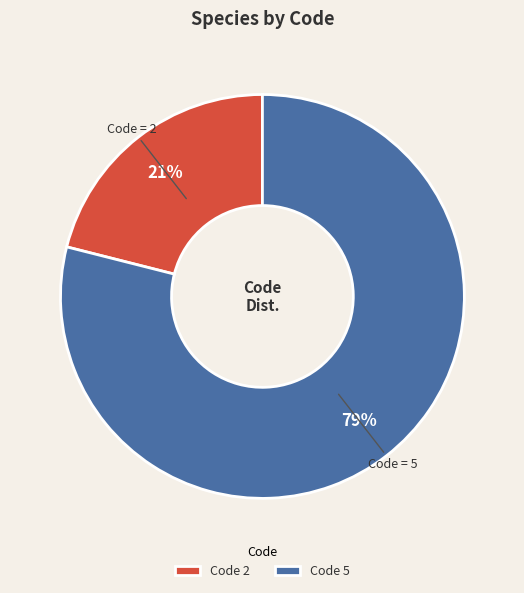

Does any single category account for the majority?

Yes